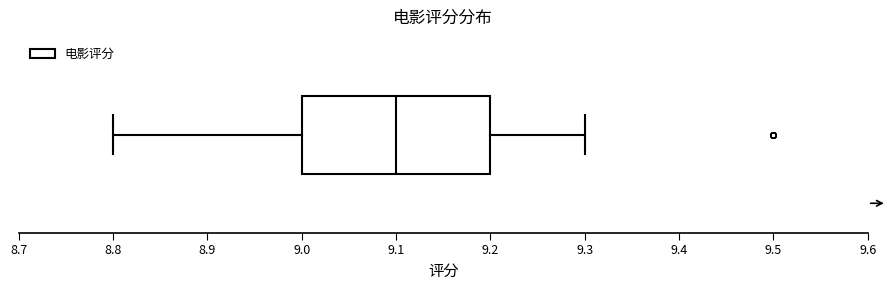

Where does the left whisker of the box end on the x-axis? The values are not printed on the chart, so give them approximately, as read against the axis.

8.8